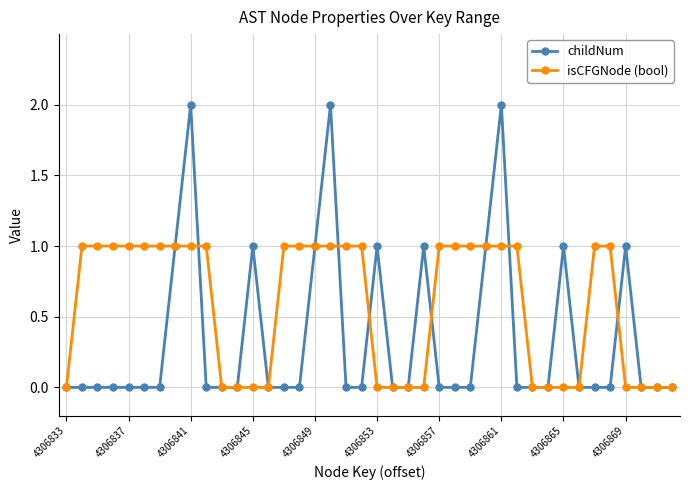

How many childNum values are between 0 and 1?

37